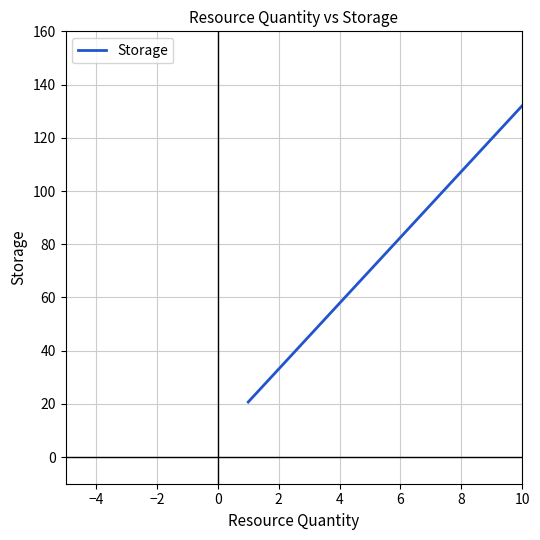

True or false: there are more than 0 points higher than both neighbors.

False